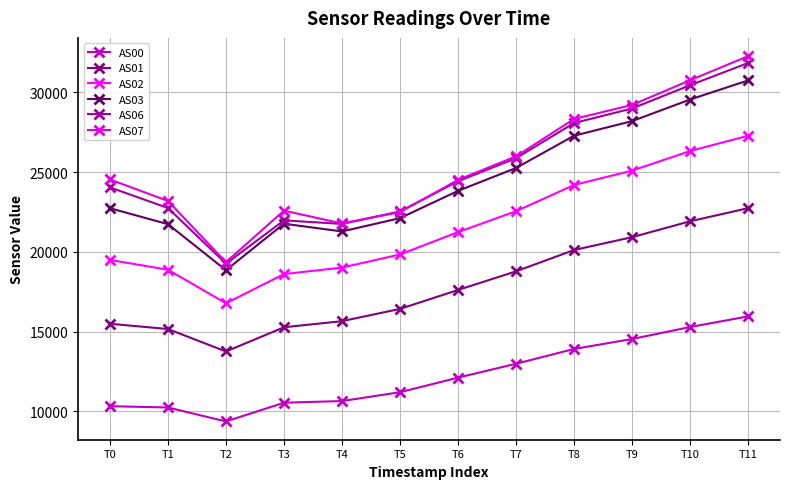

Is it true that AS03 equals 22738 at T0?

True